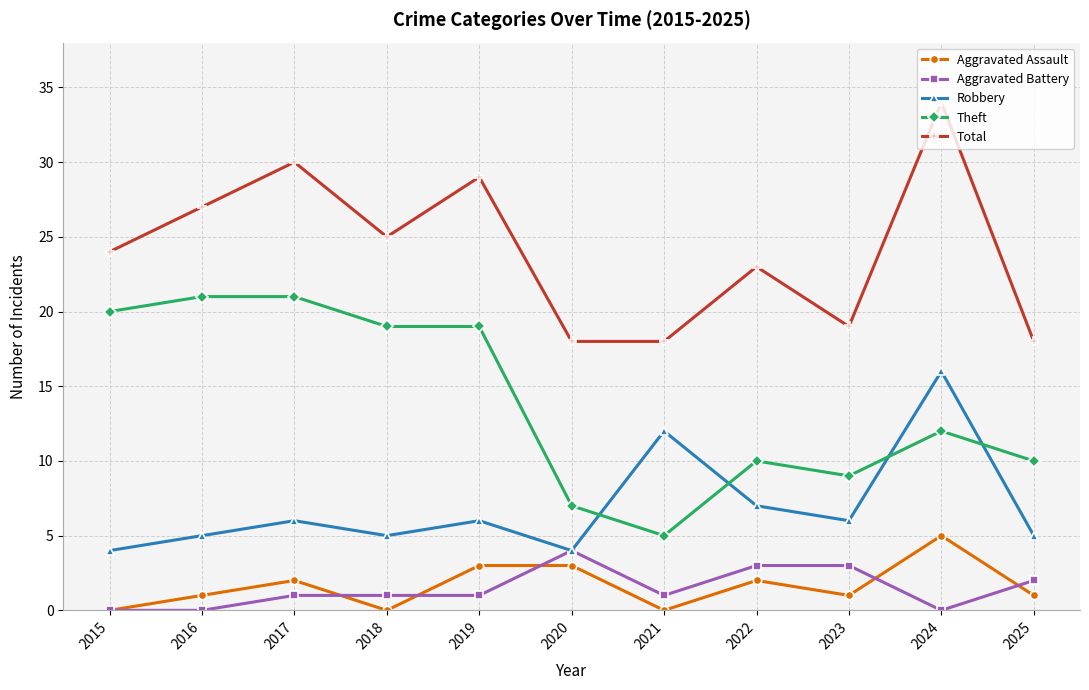

True or false: Aggravated Assault and Total intersect in this chart.

False